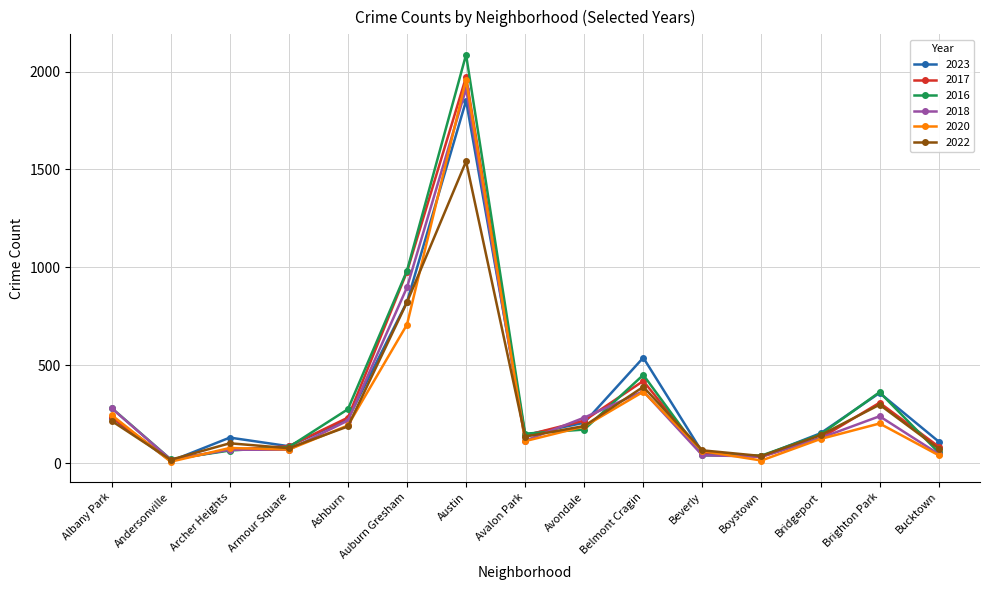

What is the total value across all series at Archer Heights?

514